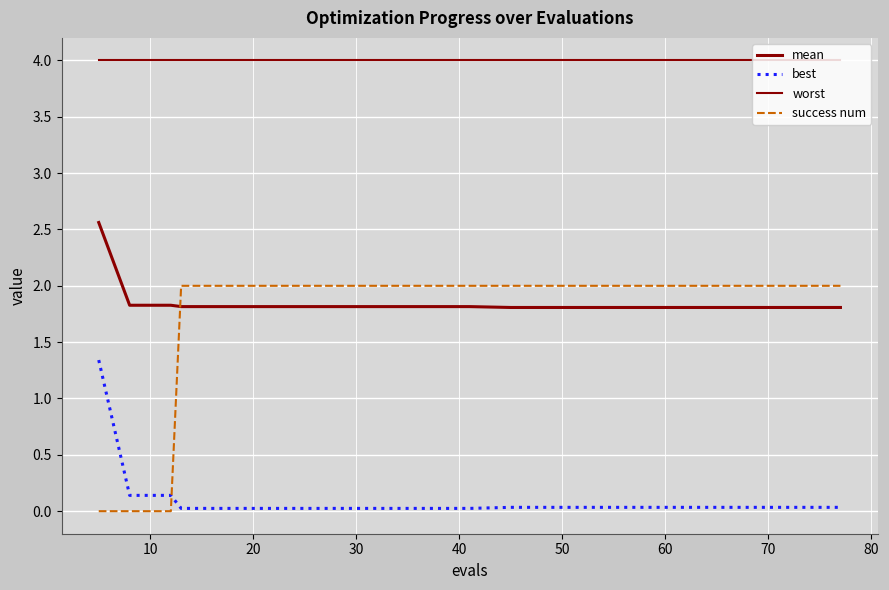

True or false: worst and success num cross at least once.

False